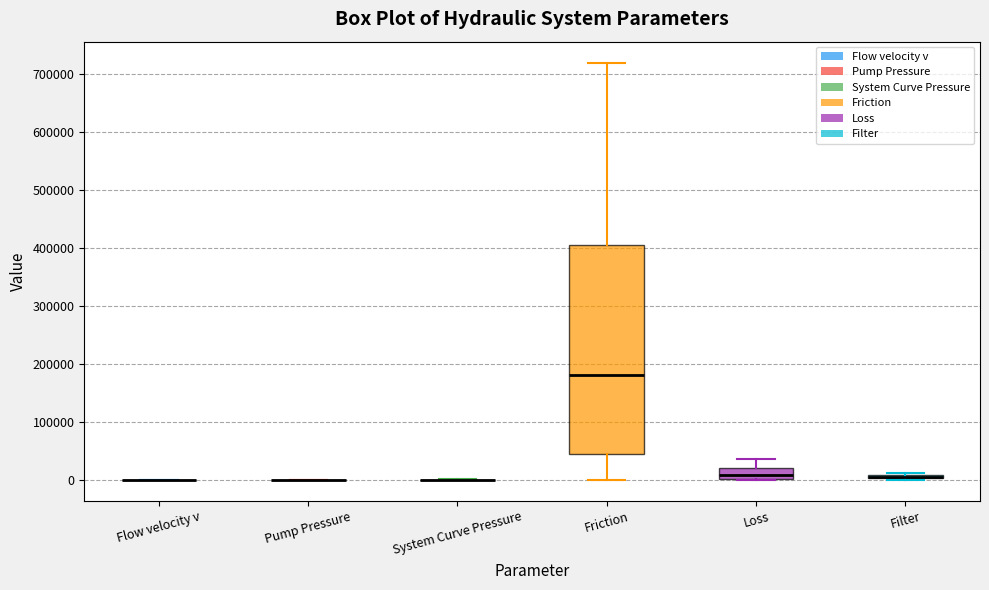

Where is the lower edge of the box for Filter on the y-axis? The values are not printed on the chart, so give them approximately, as read against the axis.

0